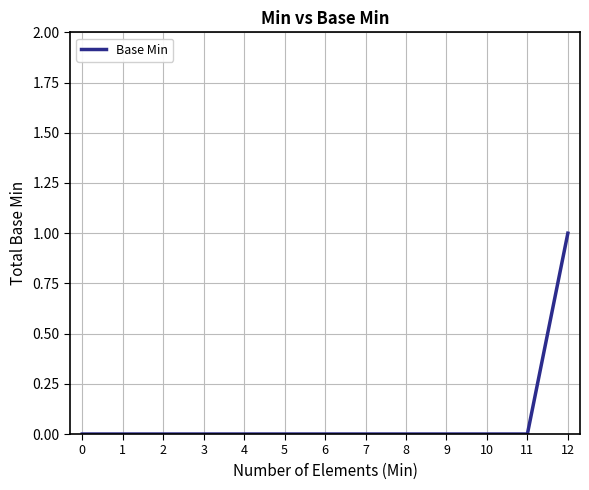

Which label corresponds to the largest value in the chart?

12